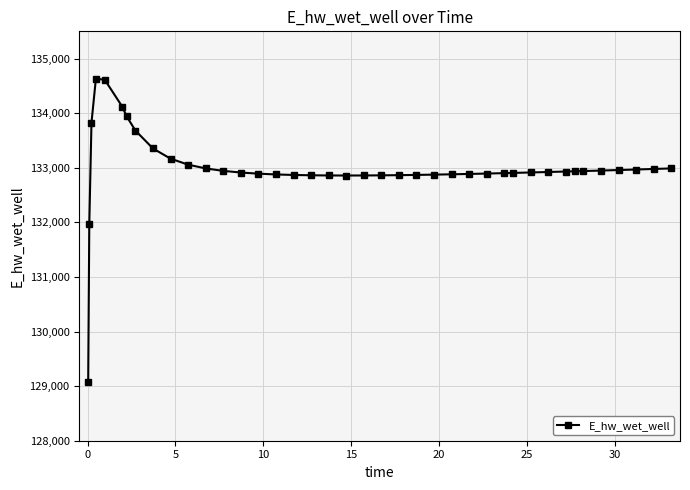

What is the greatest value displayed?

134628.1